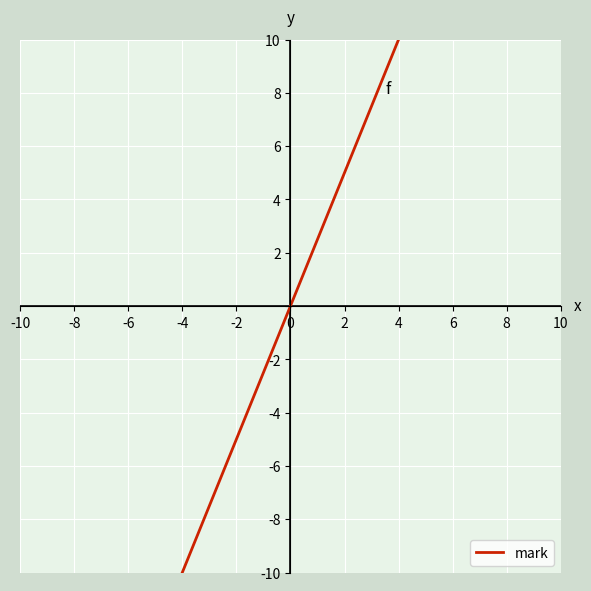

What is the sum of the values at -4 and -8?

-35.7